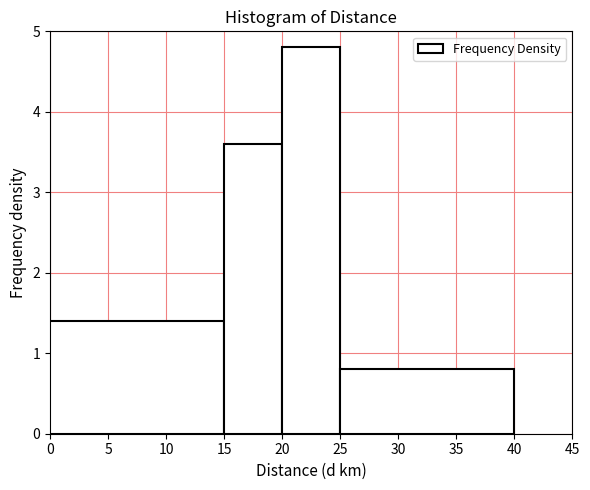

Reading left to right, list every bar in this chart as the range it spans on the x-axis followed by its height. The values are not printed on the chart, so give them approximately, as read against the axis.

0 to 15: 1.4
15 to 20: 3.6
20 to 25: 4.8
25 to 40: 0.8